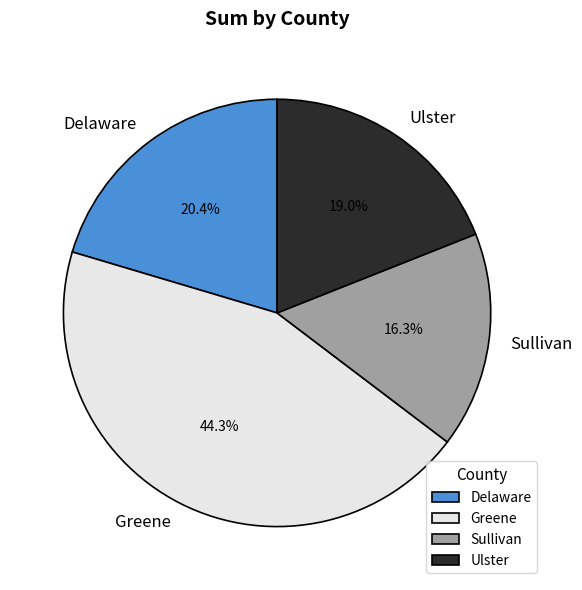

Between Sullivan and Delaware, which is larger?

Delaware